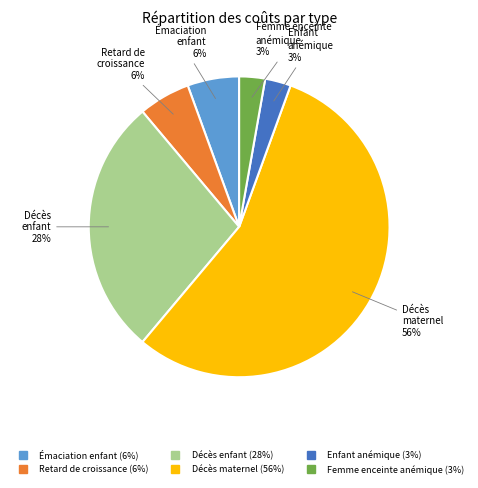

To the nearest percent, what is the average slice percentage?

17%